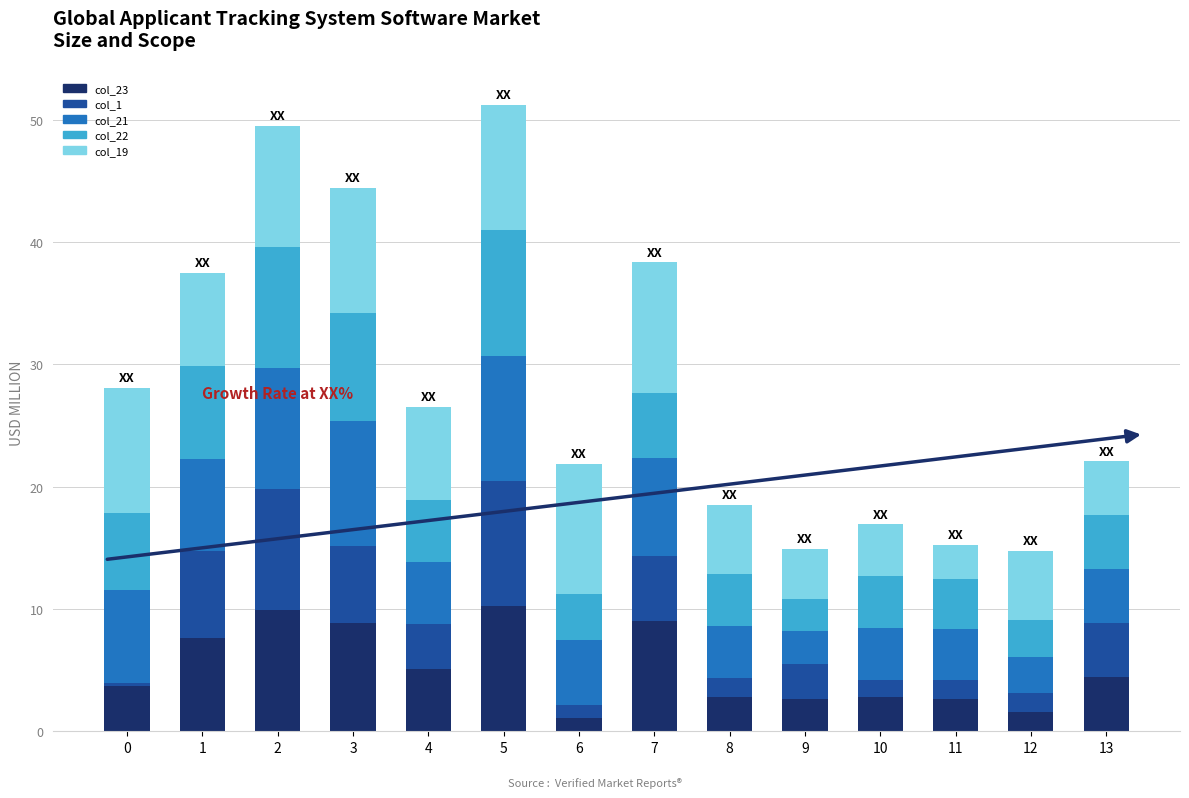

True or false: col_23 has a value of 9.0 at 7.

True